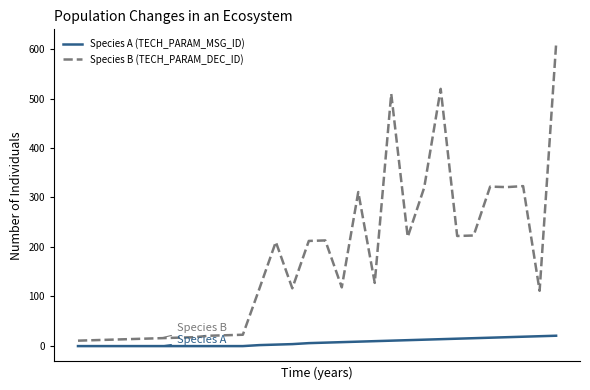

What is the highest value of the Species B (TECH_PARAM_DEC_ID) series?

610